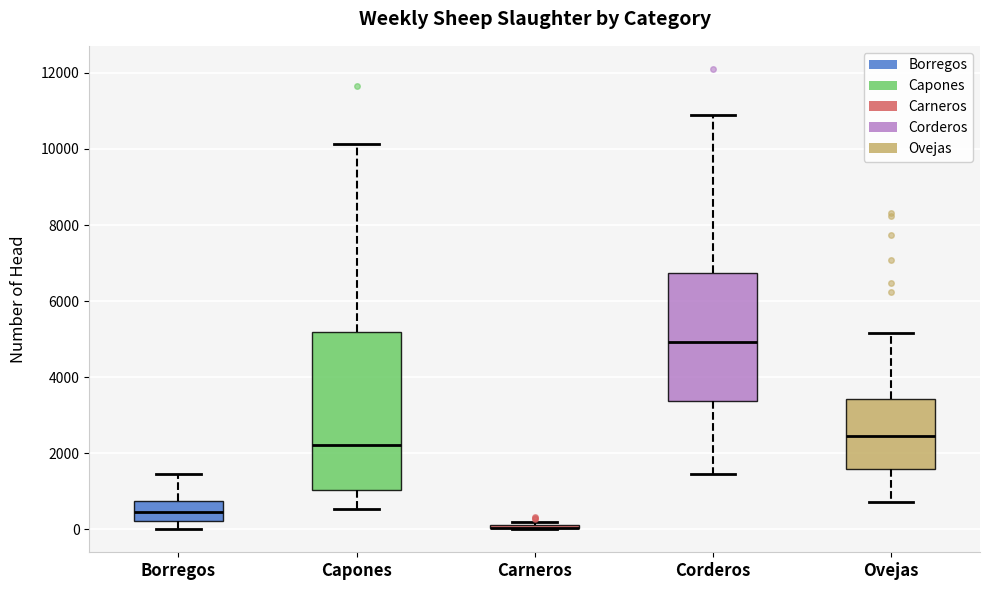

Where is the lower edge of the box for Ovejas on the y-axis? The values are not printed on the chart, so give them approximately, as read against the axis.

1600